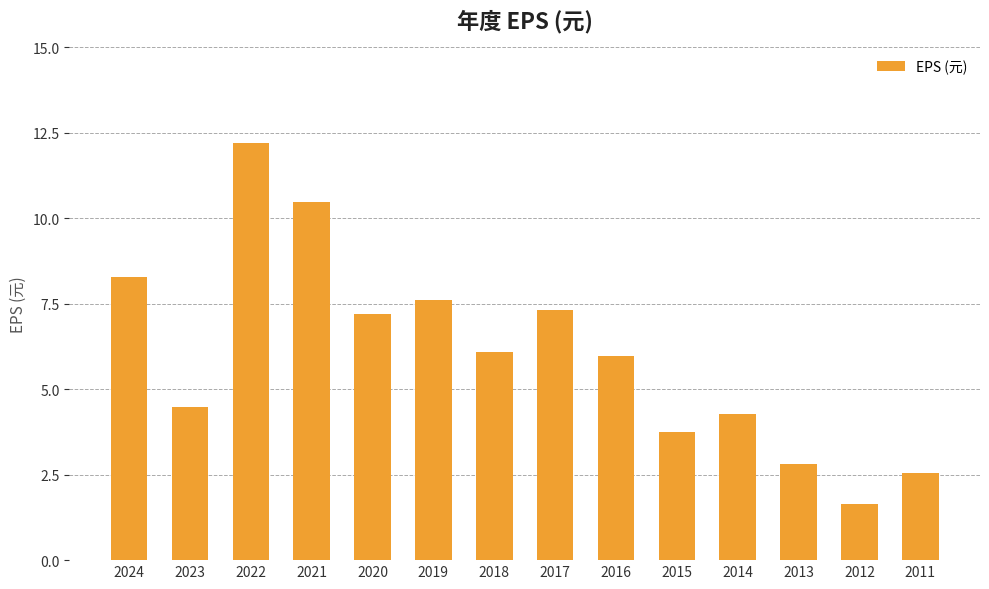

Does the chart contain stacked bars?

No